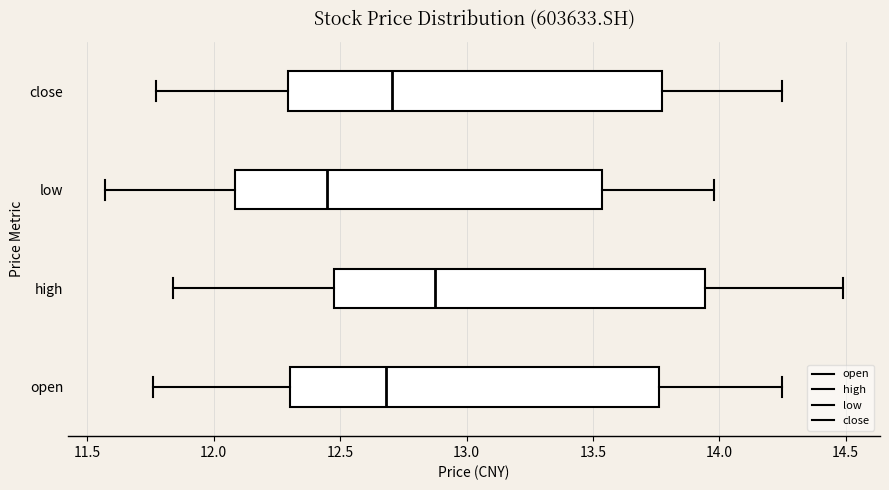

Which box has the furthest to the right median line?

high